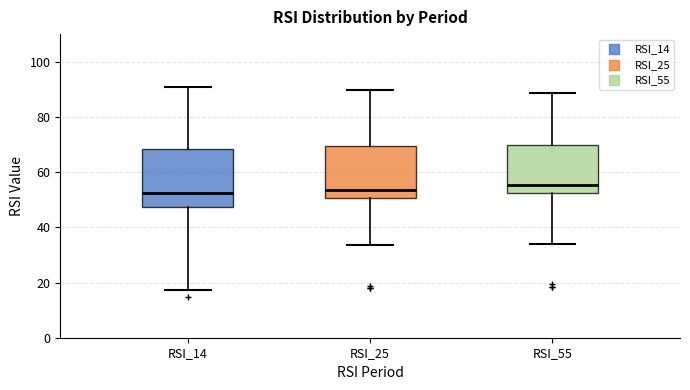

Reading left to right, transcribe this box plot: for each box, give where its median line is, the range the box spans, and where its two whiskers end, as read against the y-axis. The values are not printed on the chart, so give them approximately, as read against the axis.

RSI_14: median 52, box 48 to 68, whiskers 18 to 90
RSI_25: median 54, box 50 to 70, whiskers 34 to 90
RSI_55: median 56, box 52 to 70, whiskers 34 to 88